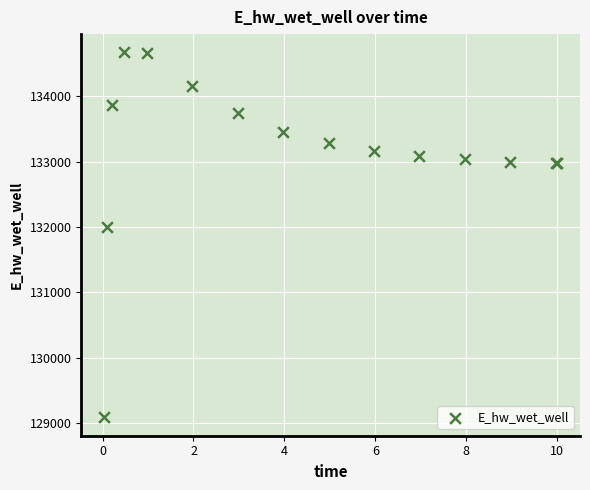

What Y value in the scatter plot is closest to 131878?

132000.3